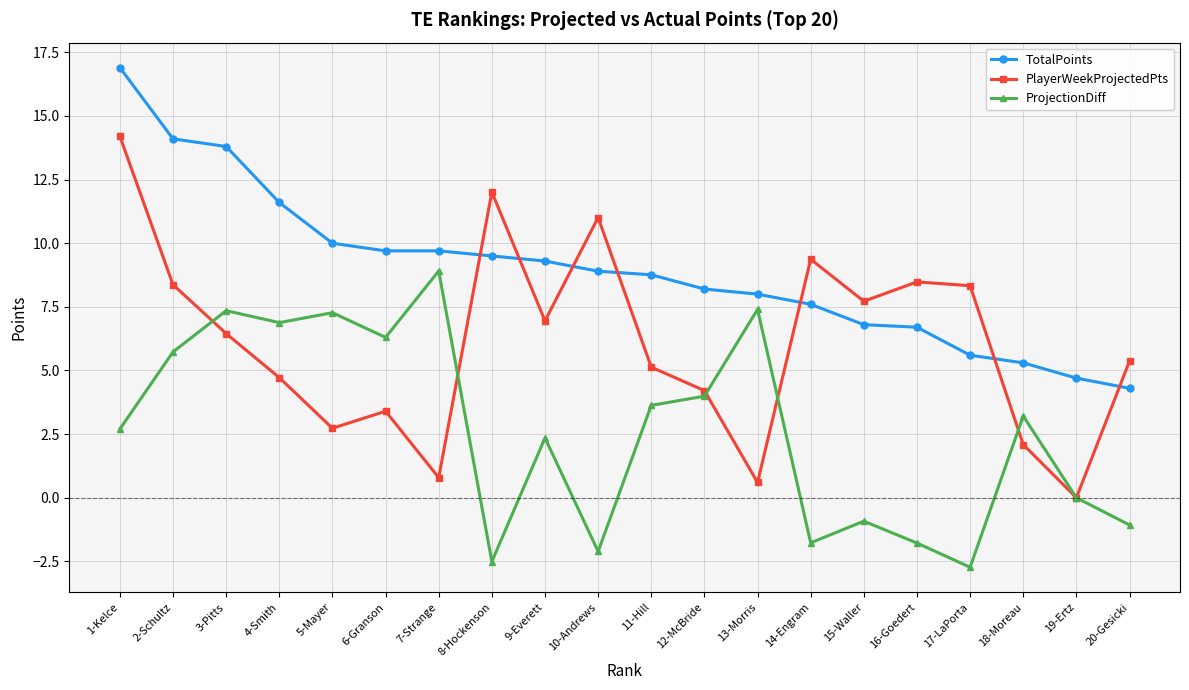

The value of ProjectionDiff at 3-Pitts is 7.3. True or false?

True